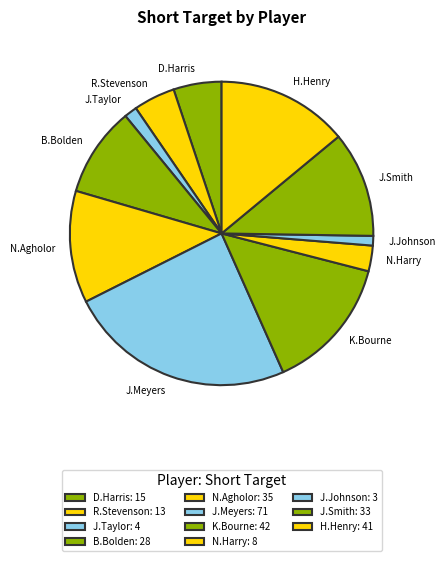

What is the largest slice in the pie chart?

J.Meyers